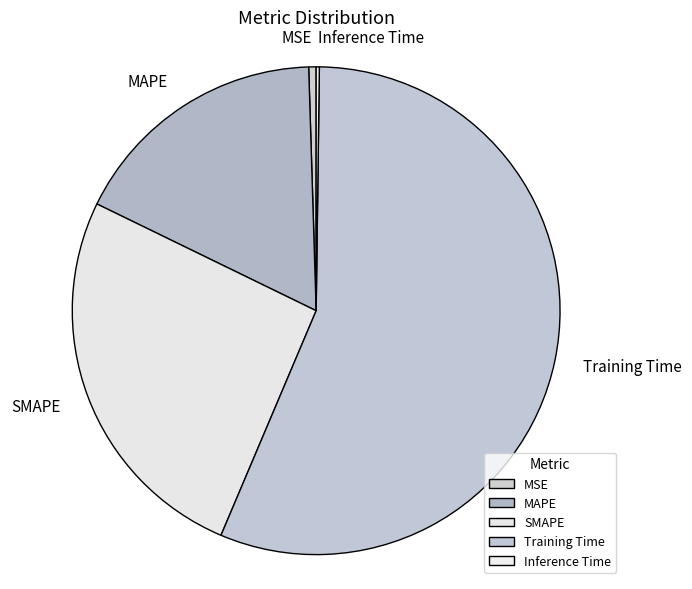

The Training Time slice represents 65% of the pie. True or false?

False